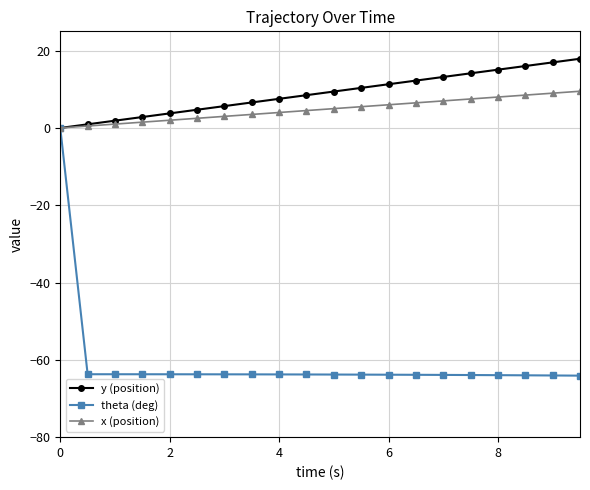

What is the highest value of the y (position) series?

17.9